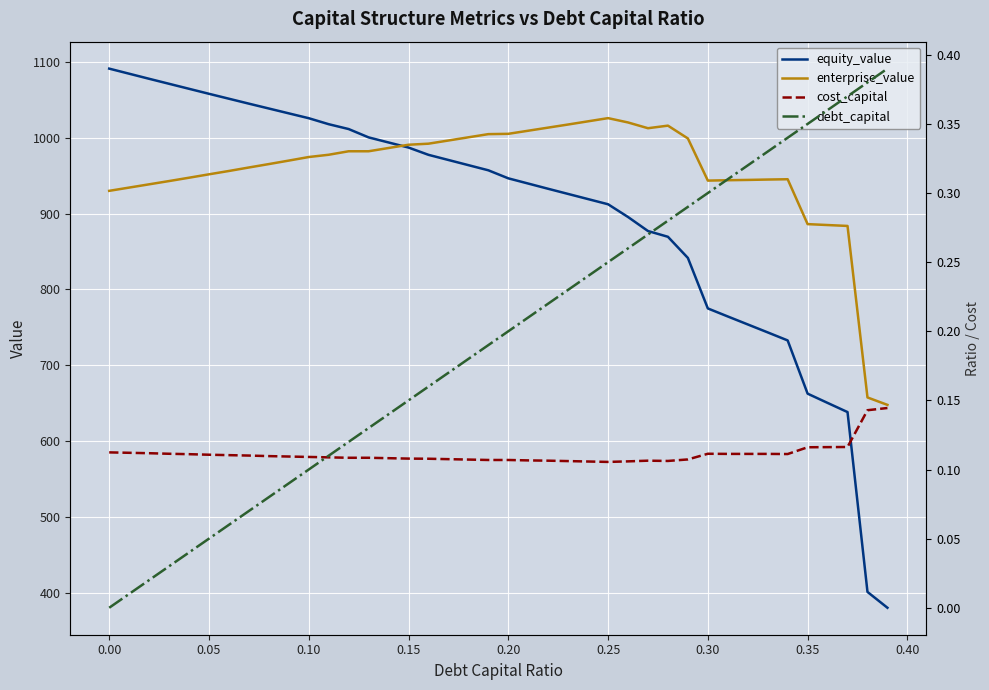

How many times do cost_capital and debt_capital cross each other?

1